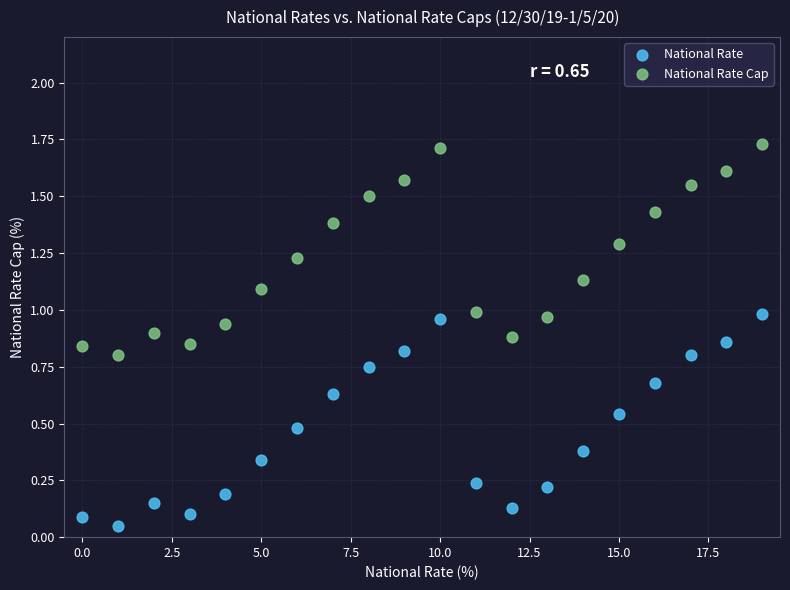

Which series reaches the minimum Y coordinate?

National Rate